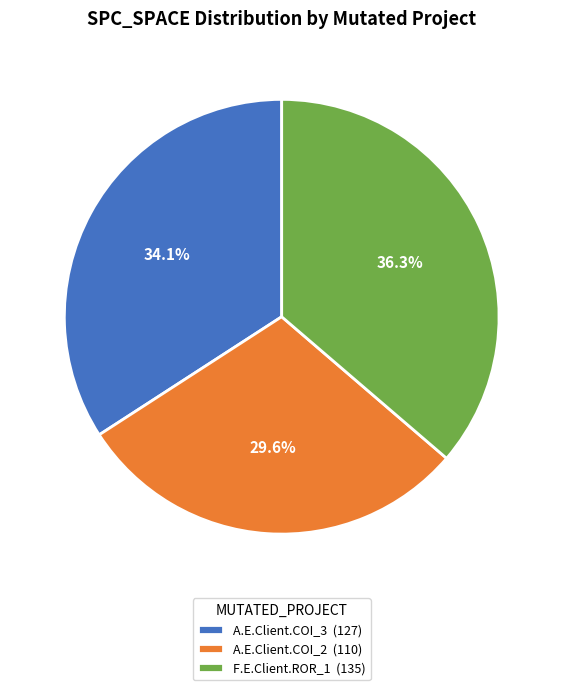

Does any single category account for the majority?

No